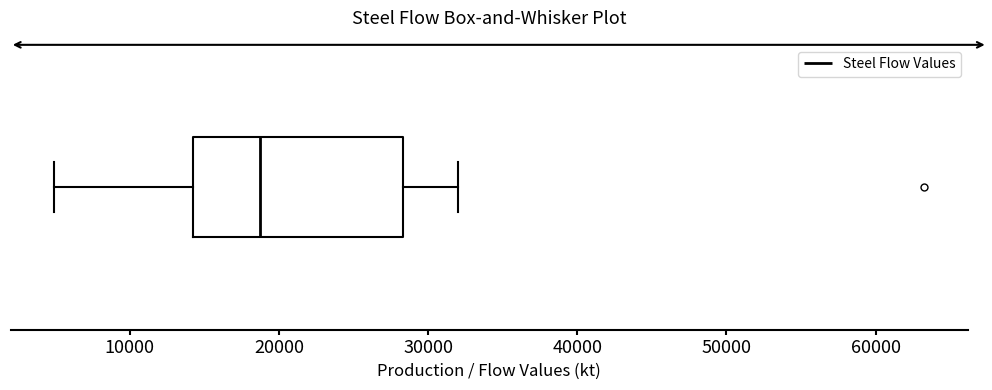

Transcribe this box plot: give where the median line is, the range the box spans, and where the two whiskers end, as read against the x-axis. The values are not printed on the chart, so give them approximately, as read against the axis.

median 19000, box 14000 to 28000, whiskers 5000 to 32000